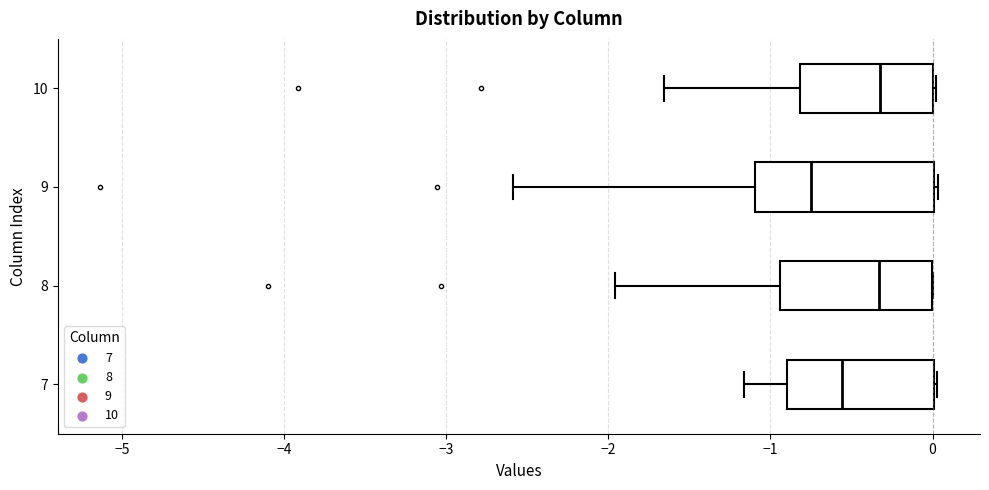

Reading bottom to top, read every box against the x-axis: the position of its median line, the range the box covers, and the ends of its whiskers. The values are not printed on the chart, so give them approximately, as read against the axis.

7: median -0.6, box -0.9 to 0.0, whiskers -1.2 to 0.0
8: median -0.3, box -0.9 to 0.0, whiskers -2.0 to 0.0
9: median -0.7, box -1.1 to 0.0, whiskers -2.6 to 0.0
10: median -0.3, box -0.8 to 0.0, whiskers -1.7 to 0.0